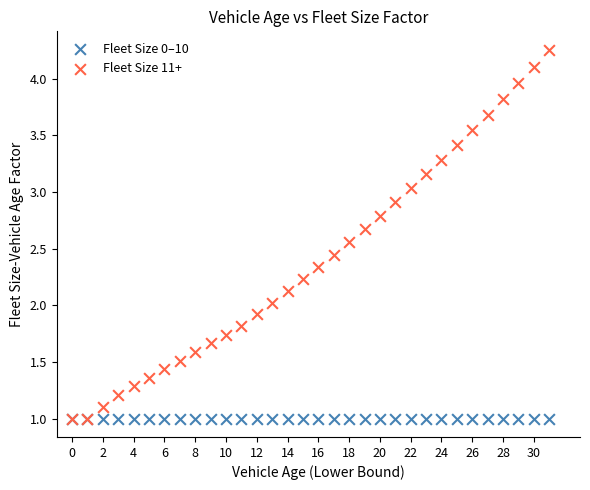

What are all the series names shown in the legend?

Fleet Size 0–10, Fleet Size 11+